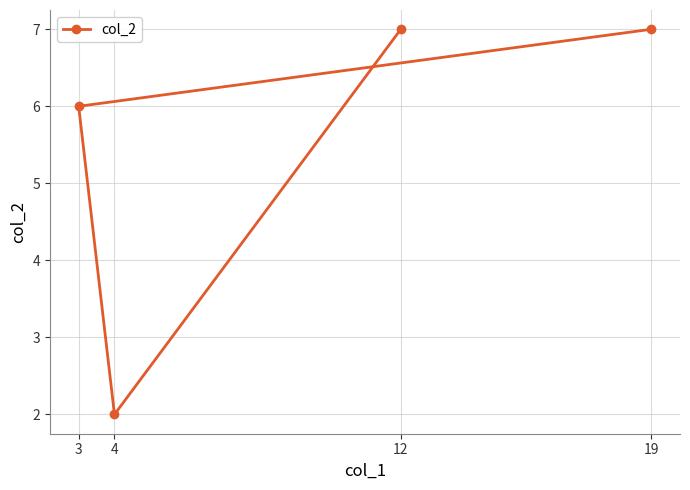

What is the value of the 3rd point from the left?

7